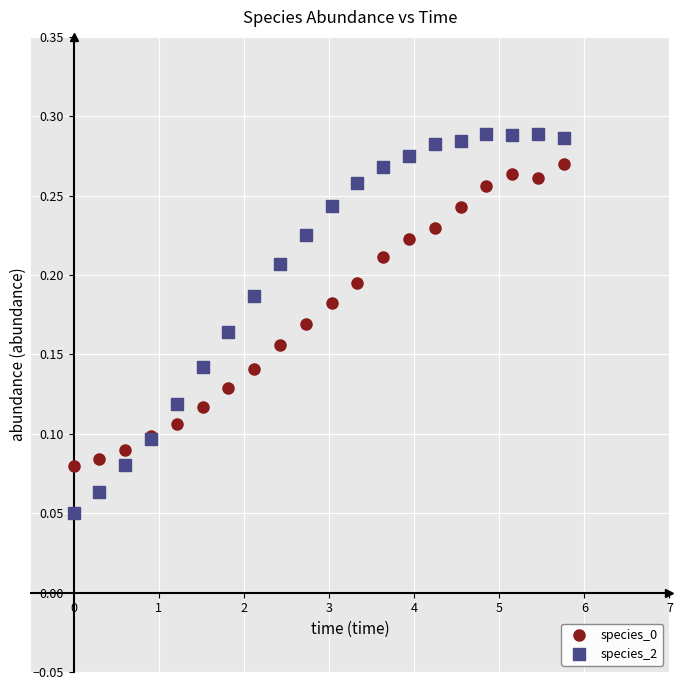

What are all the series names shown in the legend?

species_0, species_2